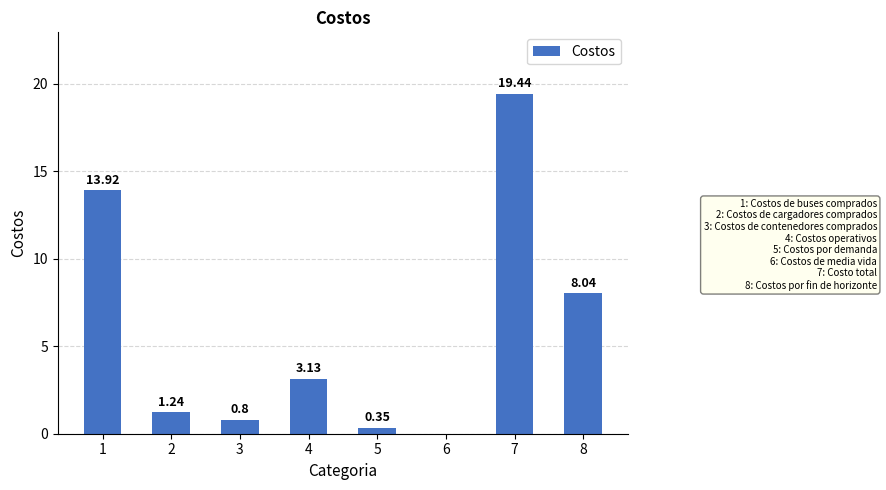

What is the difference between the values at 3 and 1?

13.1